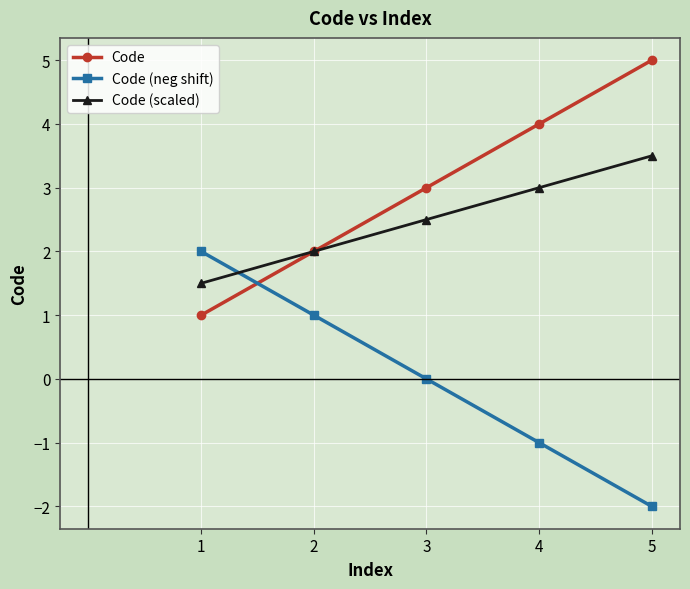

Where do Code (neg shift) and Code (scaled) first cross each other?

1 and 2